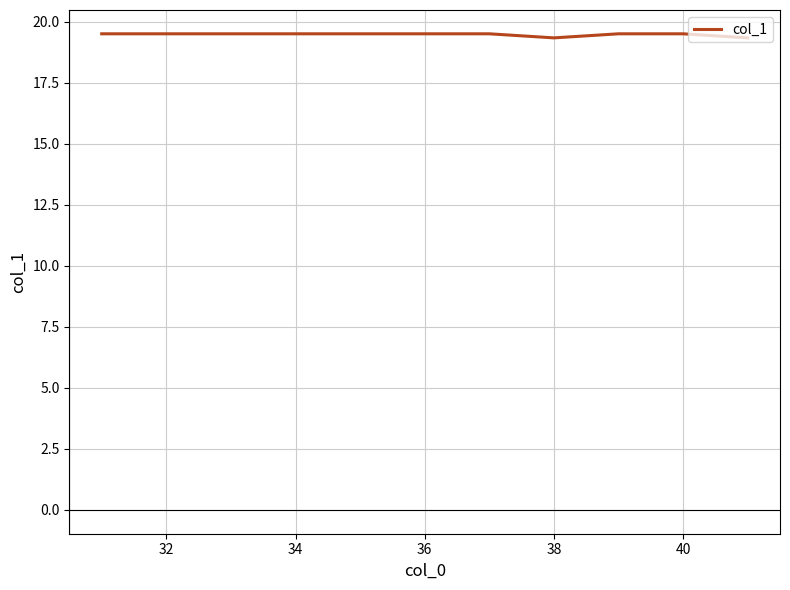

How many distinct data groups are displayed?

1